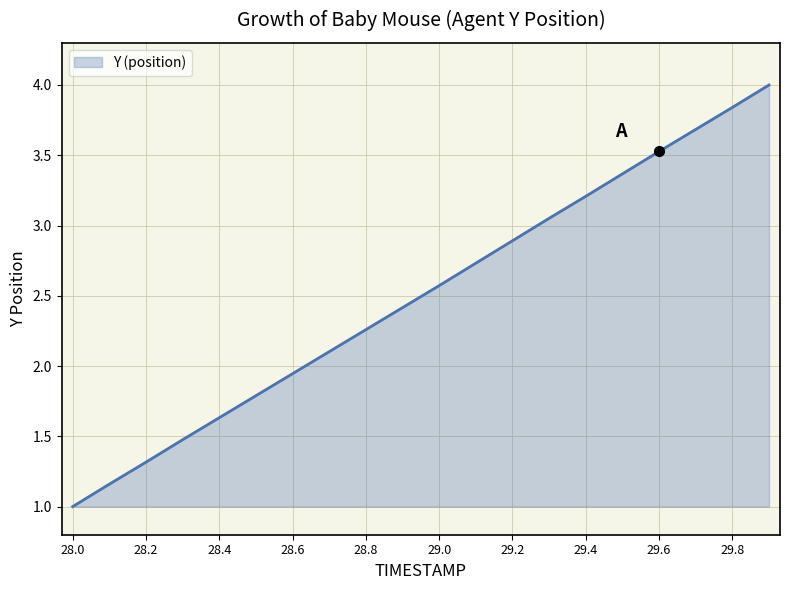

What is the smallest value displayed?

1.0